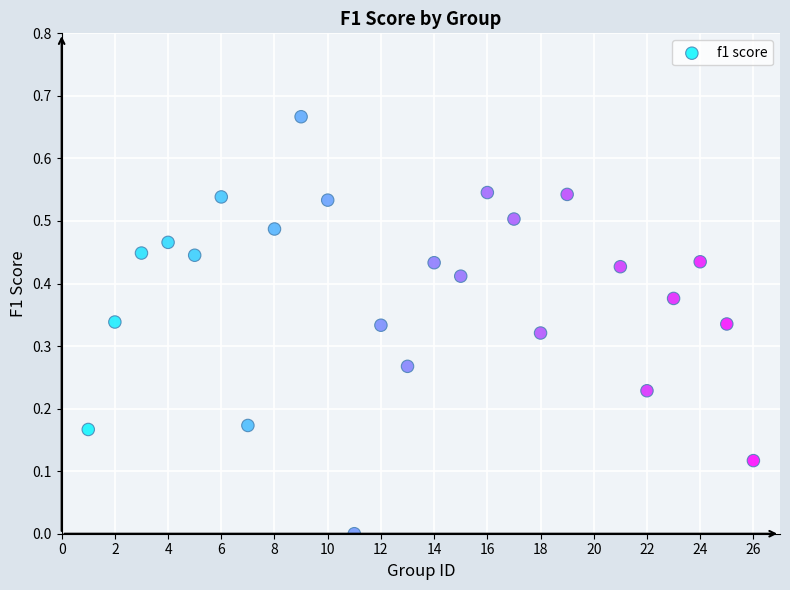

What is the range of X values (max minus min)?

25.0